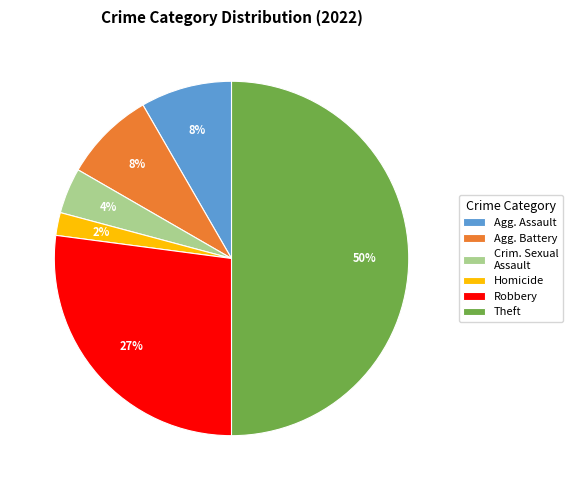

To the nearest percent, what is the average slice percentage?

17%